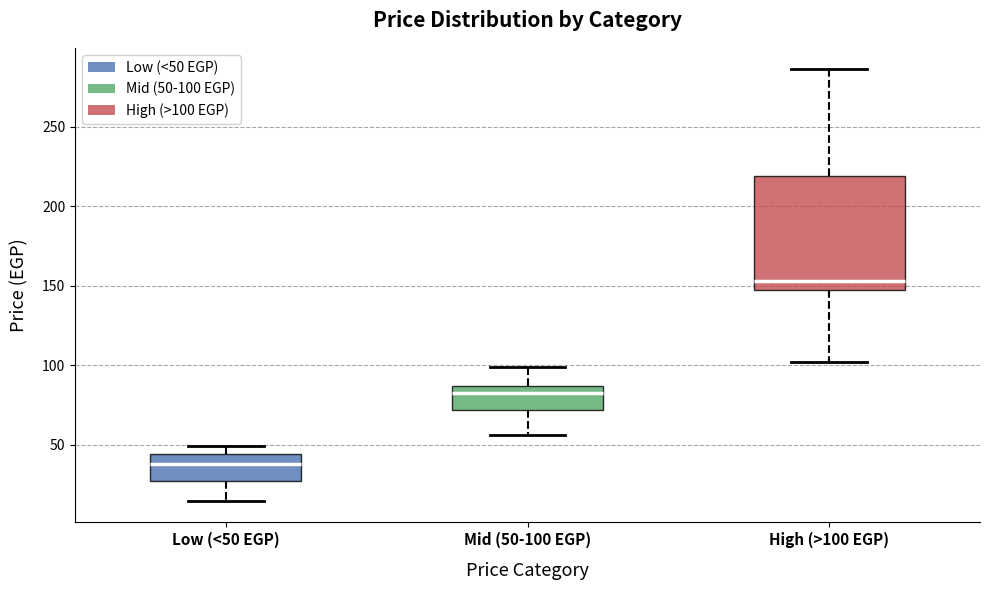

Reading left to right, read every box against the y-axis: the position of its median line, the range the box covers, and the ends of its whiskers. The values are not printed on the chart, so give them approximately, as read against the axis.

Low (<50 EGP): median 40, box 25 to 45, whiskers 15 to 50
Mid (50-100 EGP): median 85 (just below the box's upper edge), box 70 to 85, whiskers 55 to 100
High (>100 EGP): median 155, box 150 to 220, whiskers 100 to 285